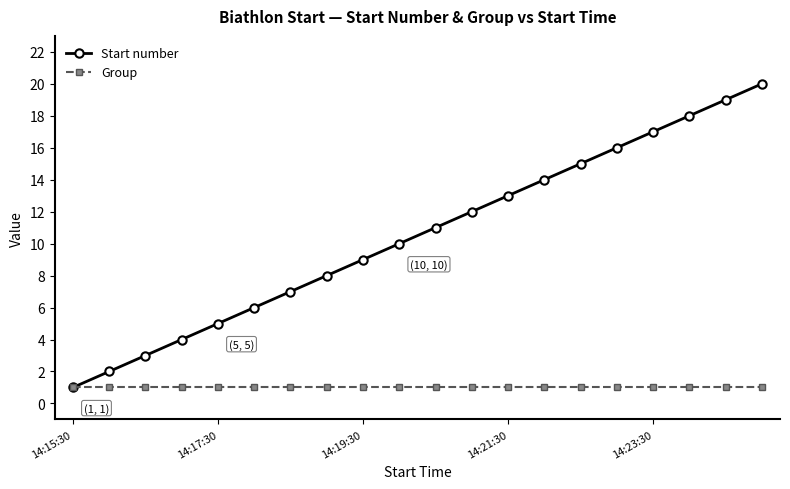

What is the greatest value displayed?

20